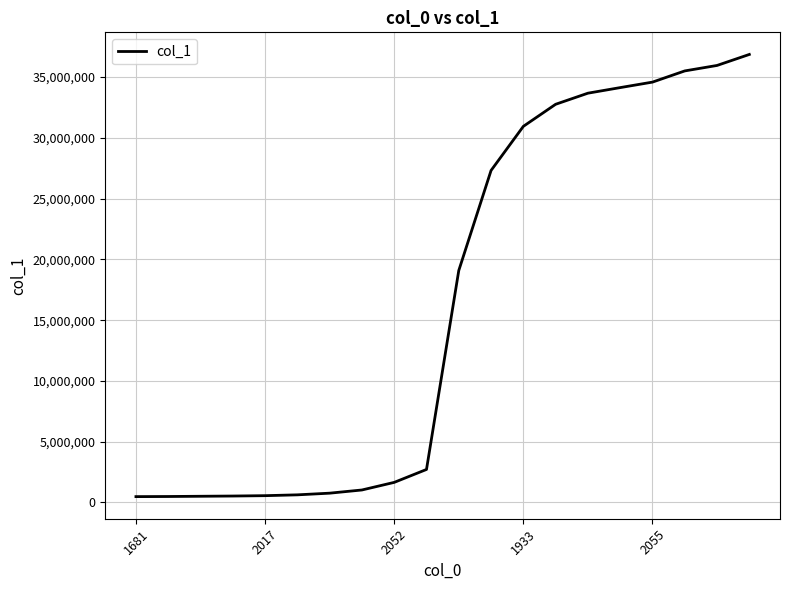

What is the greatest value displayed?

36864277